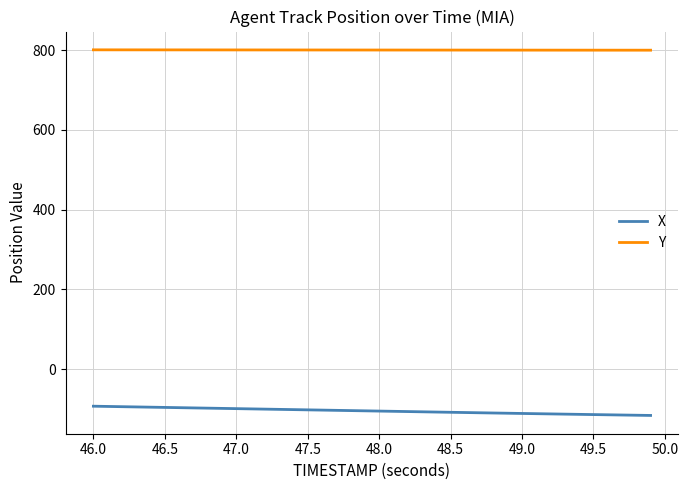

Rank the series by their maximum value, from highest to lowest.

Y, X